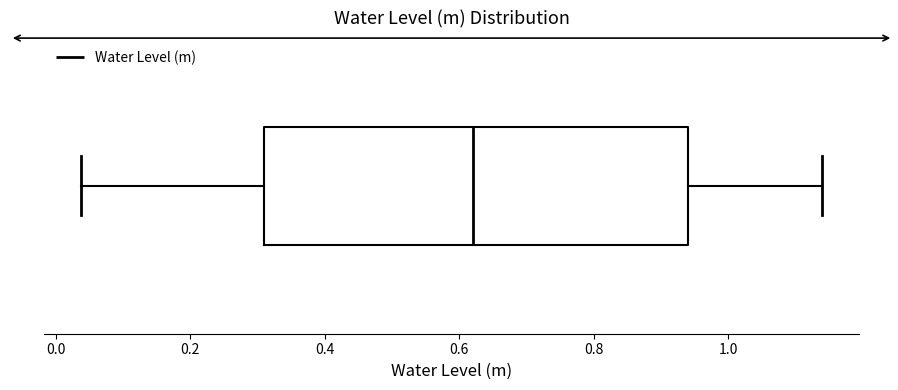

Where does the left whisker of the box end on the x-axis? The values are not printed on the chart, so give them approximately, as read against the axis.

0.04